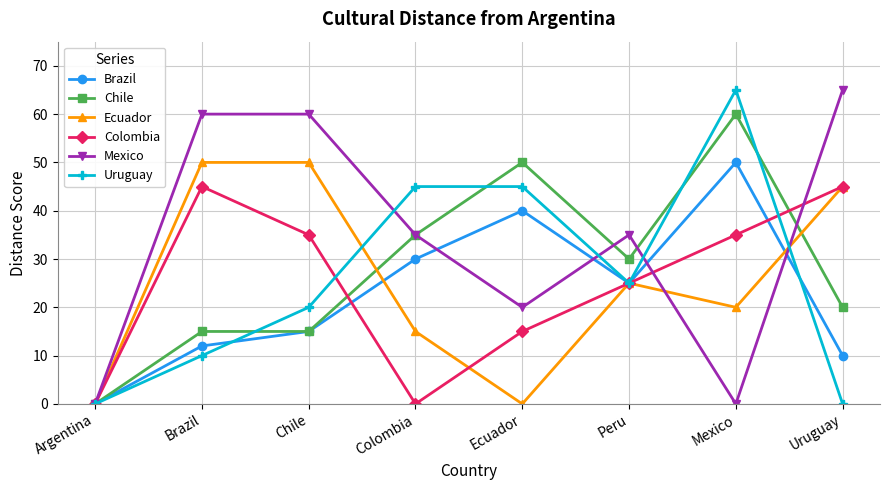

What position from the right is Brazil?

7